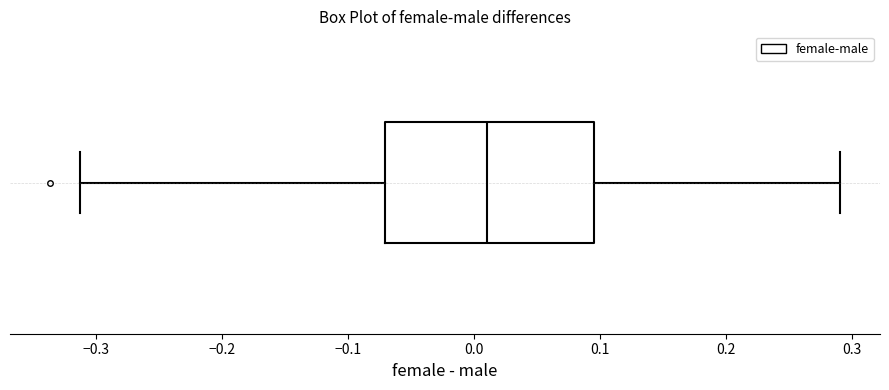

Where is the left edge of the box on the x-axis? The values are not printed on the chart, so give them approximately, as read against the axis.

-0.07